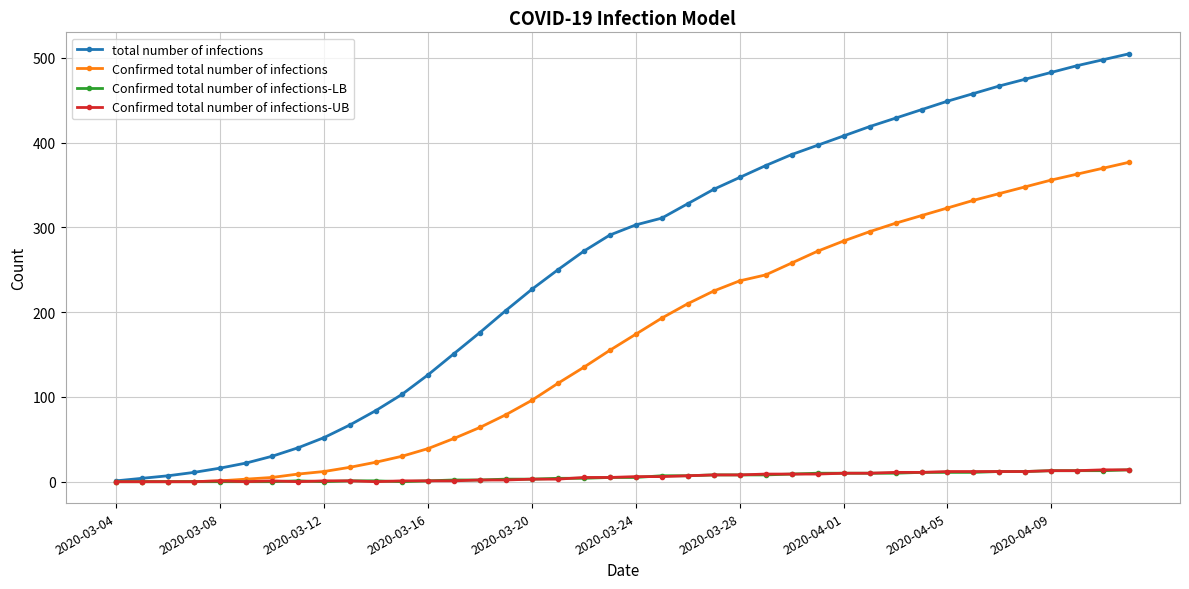

What is the greatest value displayed?

505